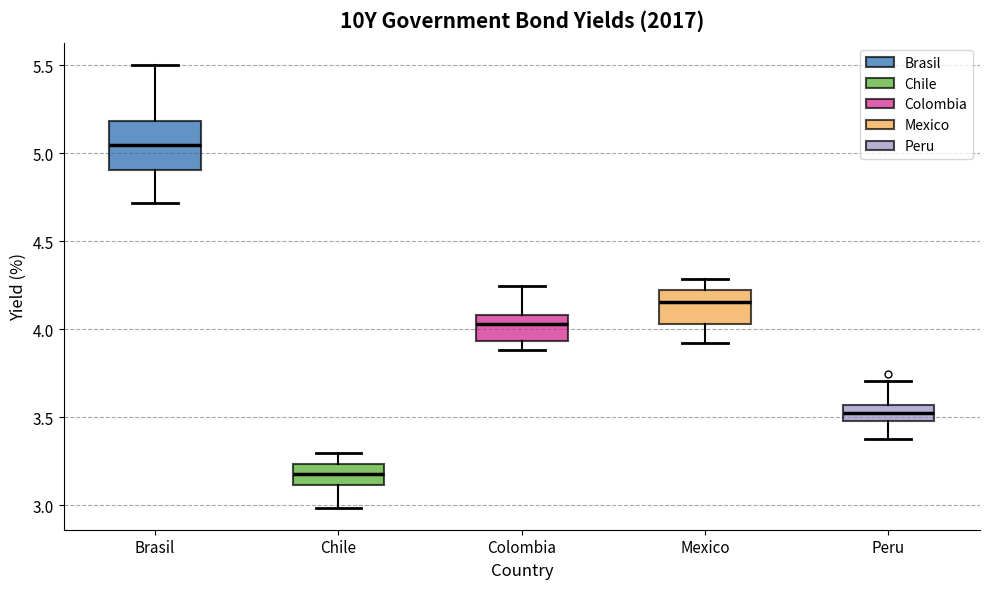

Which box is the tallest, from its lower edge to its upper edge?

Brasil